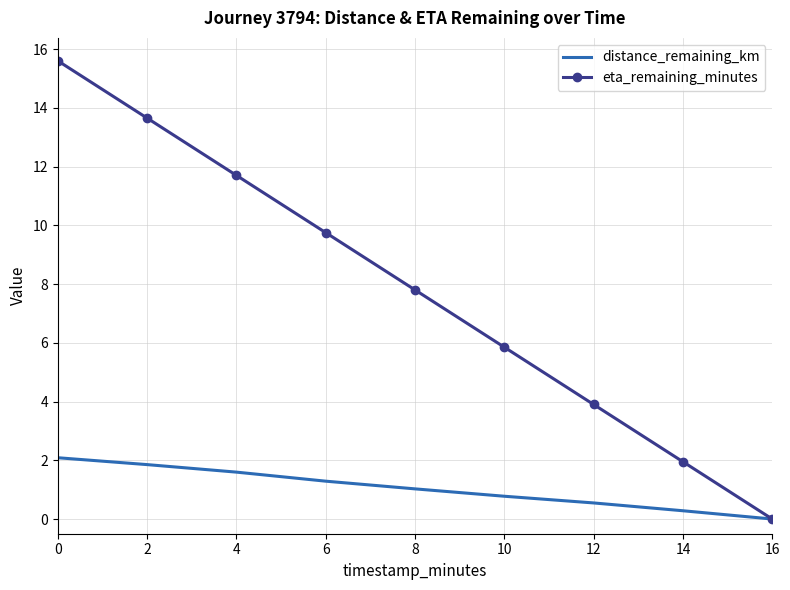

Which series has the largest total across all categories?

eta_remaining_minutes